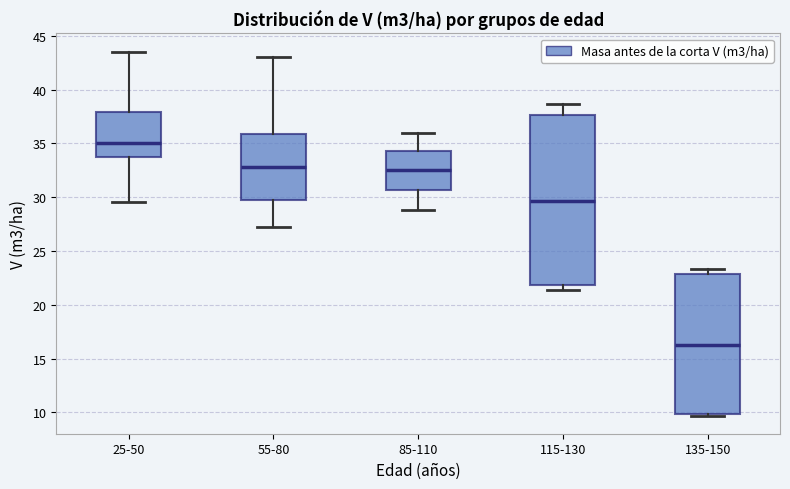

Reading left to right, transcribe this box plot: for each box, give where its median line is, the range the box spans, and where its two whiskers end, as read against the y-axis. The values are not printed on the chart, so give them approximately, as read against the axis.

25-50: median 35.0, box 34.0 to 38.0, whiskers 29.5 to 43.5
55-80: median 33.0, box 30.0 to 36.0, whiskers 27.0 to 43.0
85-110: median 32.5, box 30.5 to 34.5, whiskers 29.0 to 36.0
115-130: median 29.5, box 22.0 to 37.5, whiskers 21.5 to 38.5
135-150: median 16.5, box 10.0 to 23.0, whiskers 9.5 to 23.5